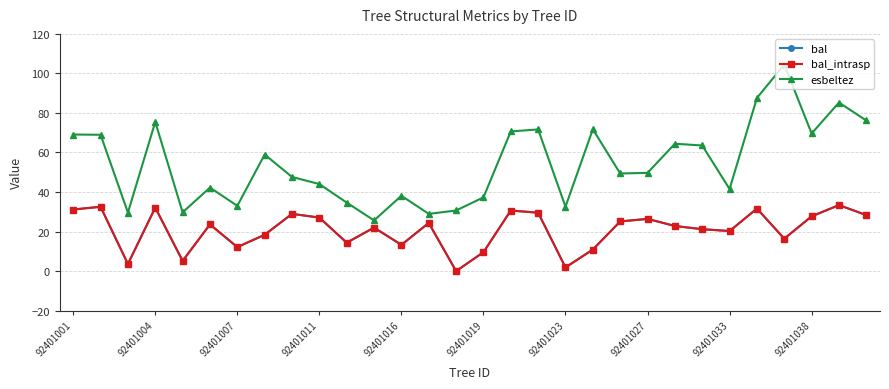

Which series has the widest spread of values?

esbeltez